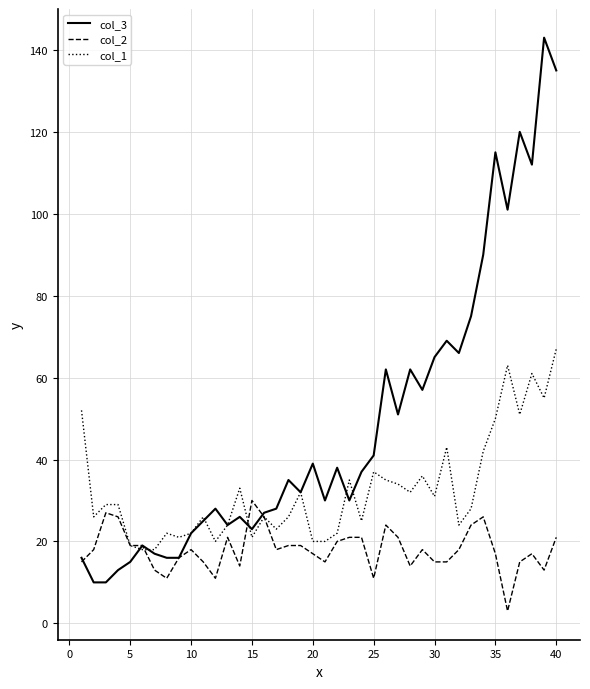

List the series in order of their overall mean, highest first.

col_3, col_1, col_2